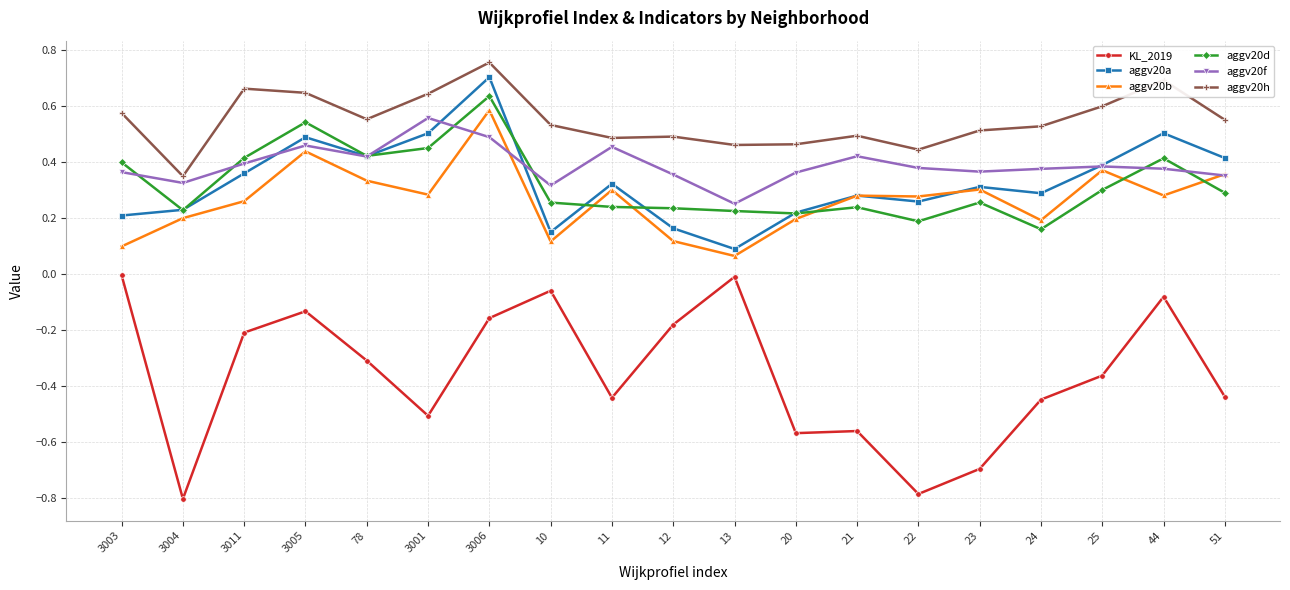

Where is the first local minimum for KL_2019?

3004